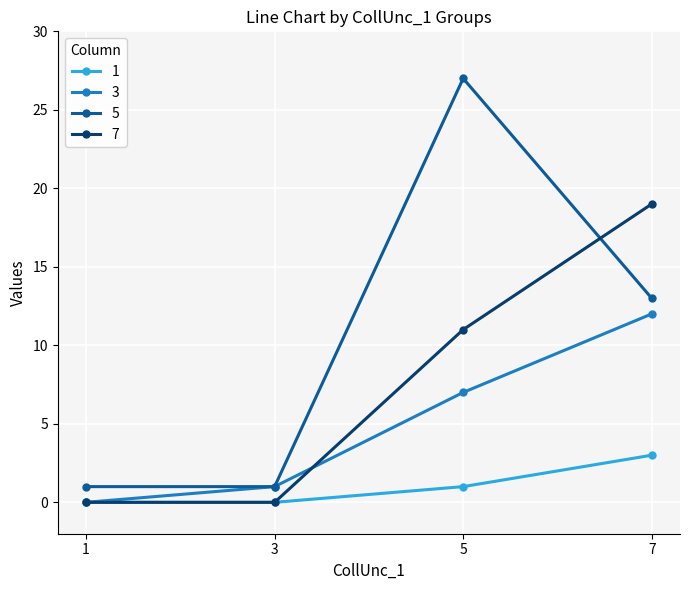

Where do 5 and 7 first cross each other?

5 and 7